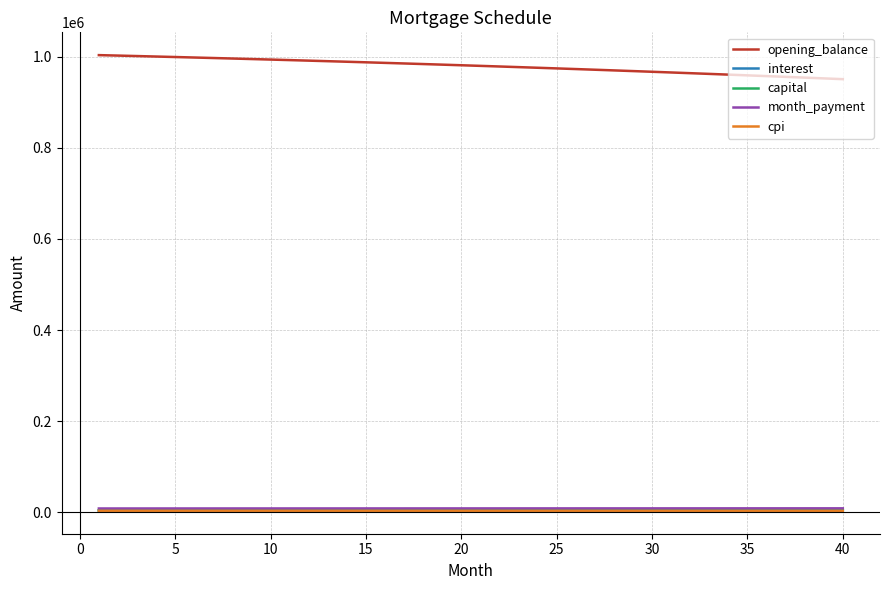

True or false: month_payment and opening_balance intersect in this chart.

False